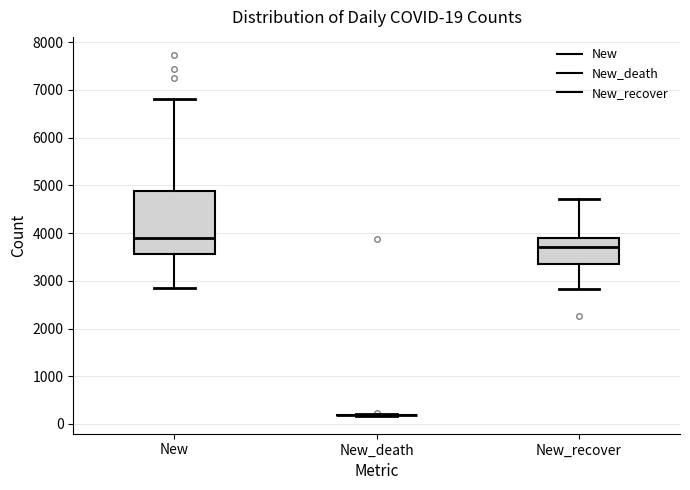

Which box is the tallest, from its lower edge to its upper edge?

New